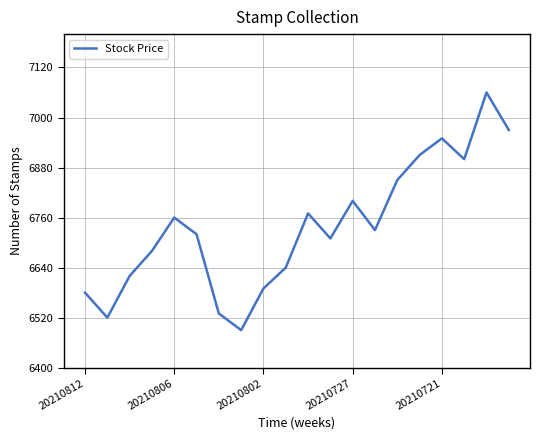

What is the difference between the maximum and minimum values?

570